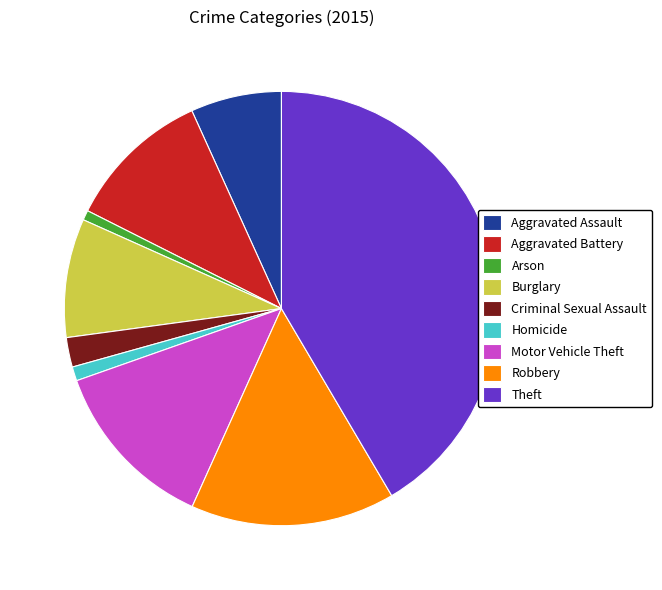

Which category has the biggest portion of the pie?

Theft